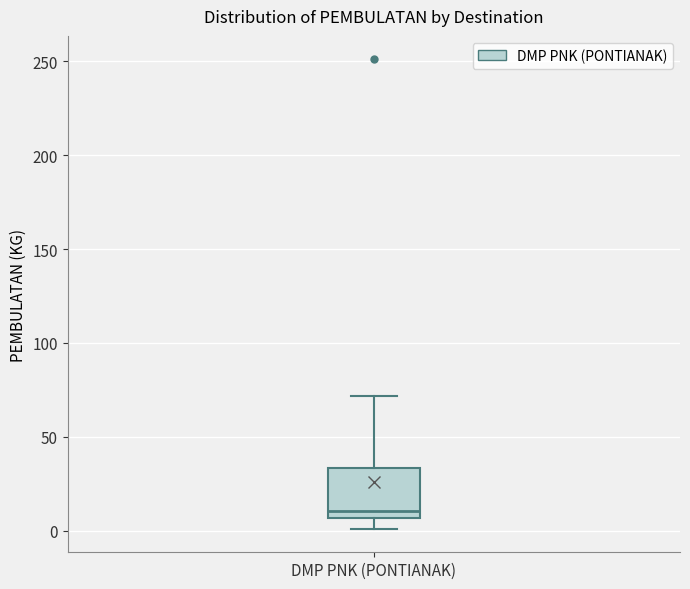

Transcribe this box plot: give where the median line is, the range the box spans, and where the two whiskers end, as read against the y-axis. The values are not printed on the chart, so give them approximately, as read against the axis.

median 10, box 5 to 35, whiskers 0 to 70